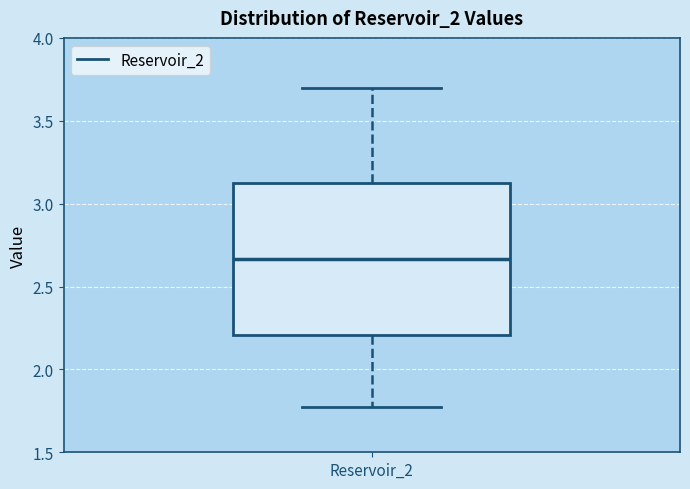

Where is the upper edge of the box for Reservoir_2 on the y-axis? The values are not printed on the chart, so give them approximately, as read against the axis.

3.15